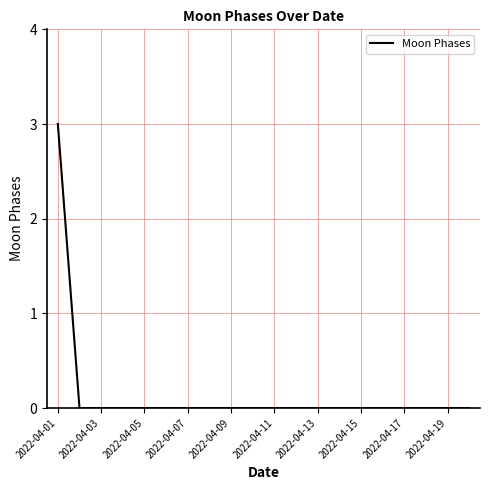

What is the maximum value shown in the chart?

3